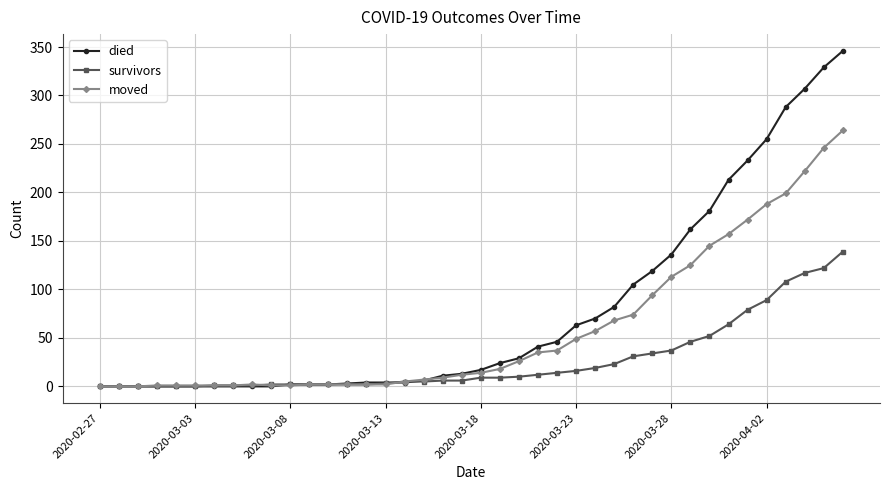

Which series has the widest spread of values?

died